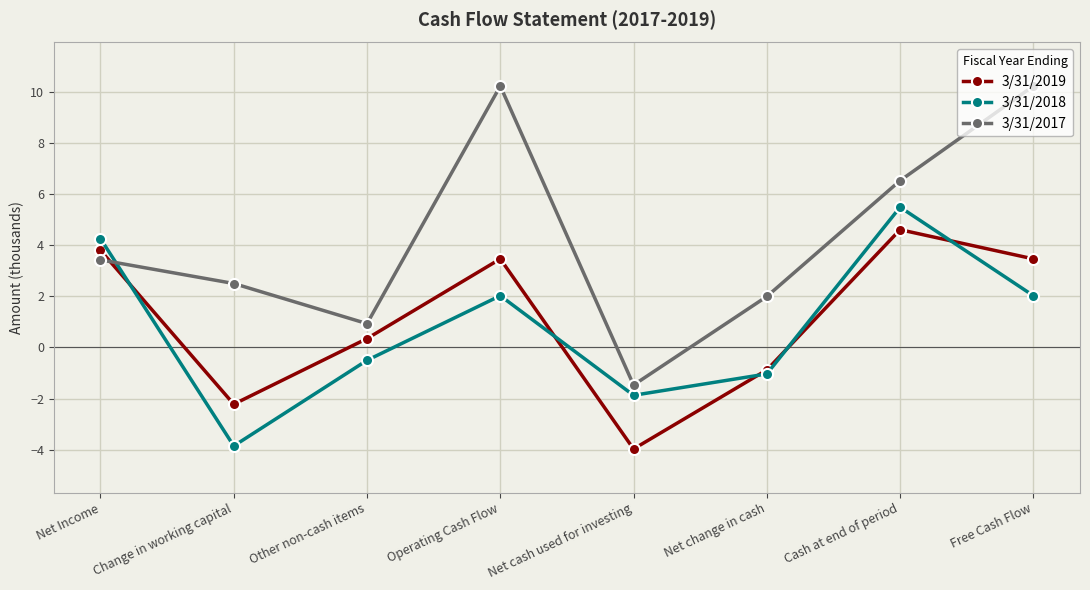

What position from the left is Net cash used for investing?

5